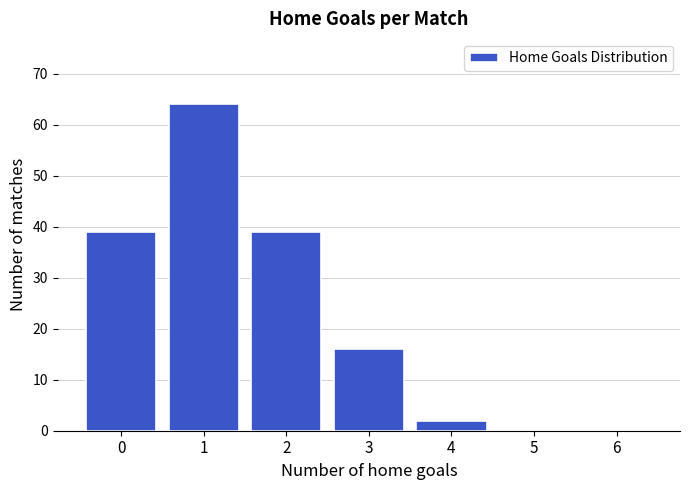

Reading left to right, extract all data points from this chart.

0=39	1=64	2=39	3=16	4=2	5=0	6=0